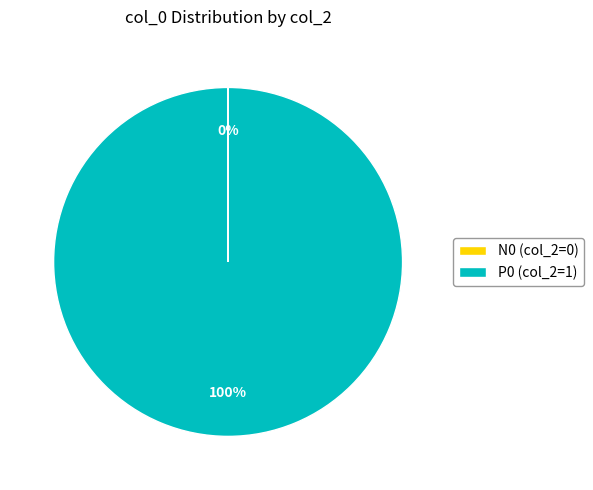

The P0 (col_2=1) slice represents 100% of the pie. True or false?

True